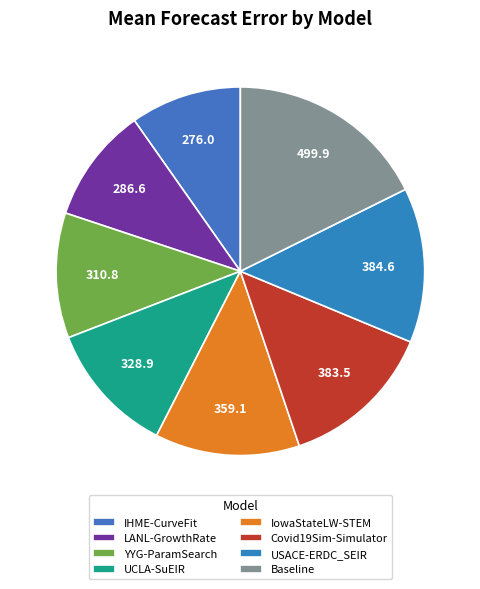

How many slices are in this pie chart?

8